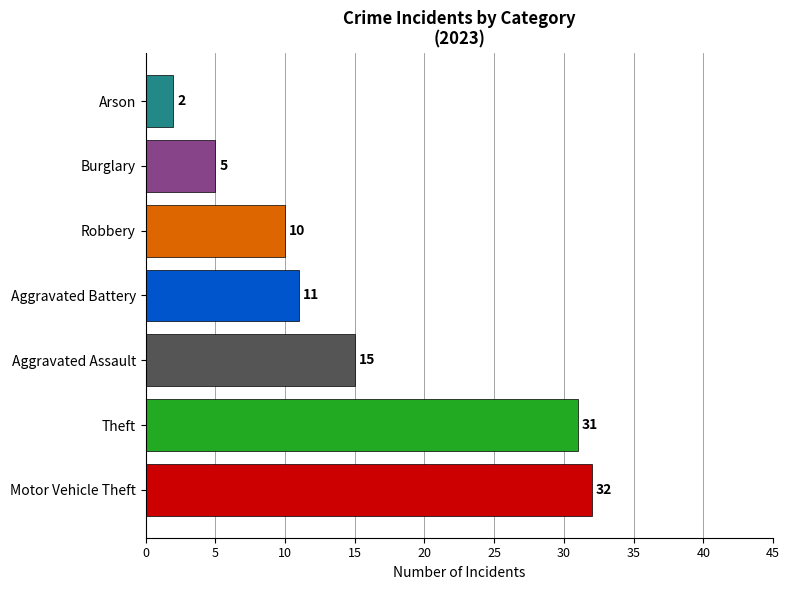

How many bars are there in total?

7